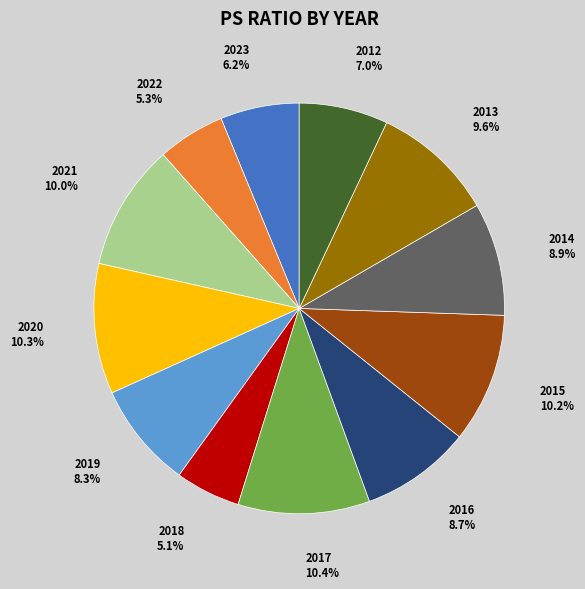

Does any single category account for the majority?

No